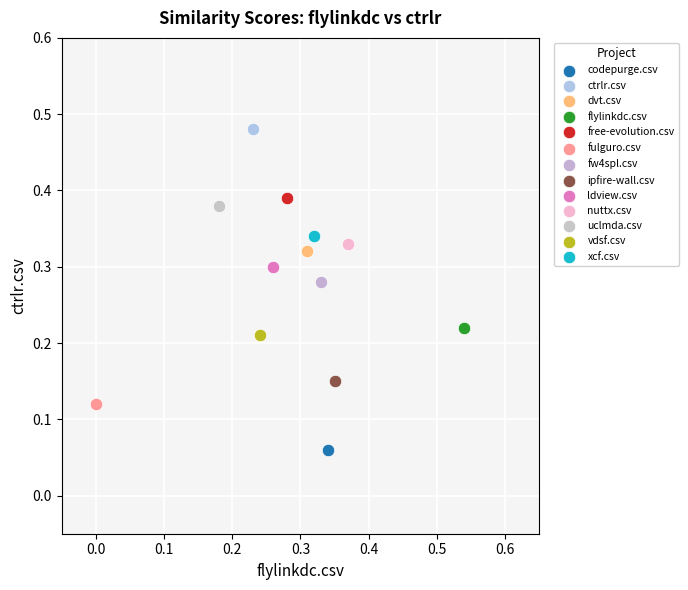

What are all the series names shown in the legend?

codepurge.csv, ctrlr.csv, dvt.csv, flylinkdc.csv, free-evolution.csv, fulguro.csv, fw4spl.csv, ipfire-wall.csv, ldview.csv, nuttx.csv, uclmda.csv, vdsf.csv, xcf.csv